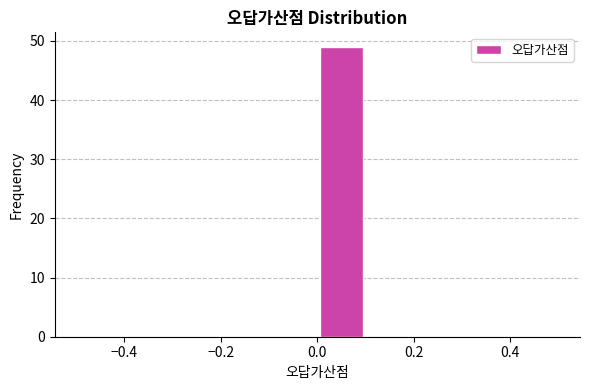

Over which range of the x-axis is the bar tallest?

0.0 to 0.1